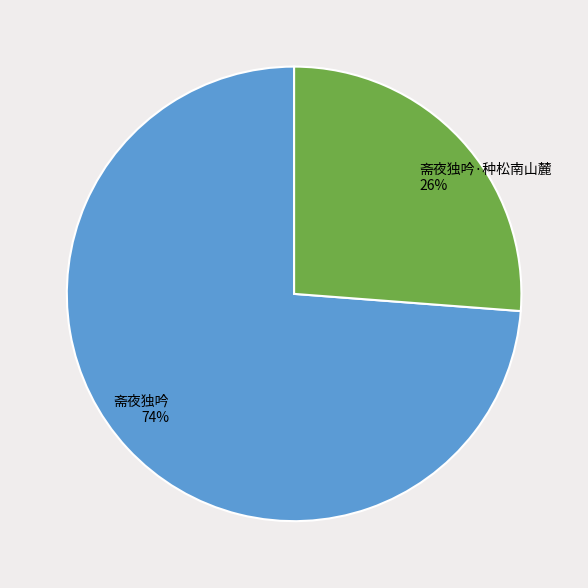

Is there any slice that represents more than half of the pie?

Yes